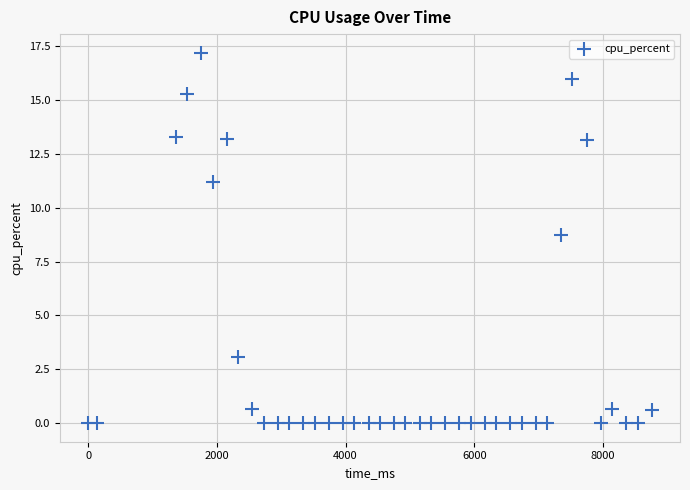

What is the range of X values (max minus min)?

8756.0